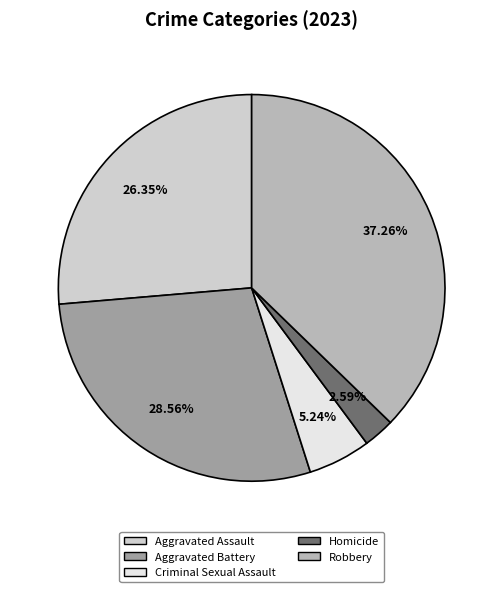

Which category has the biggest portion of the pie?

Robbery